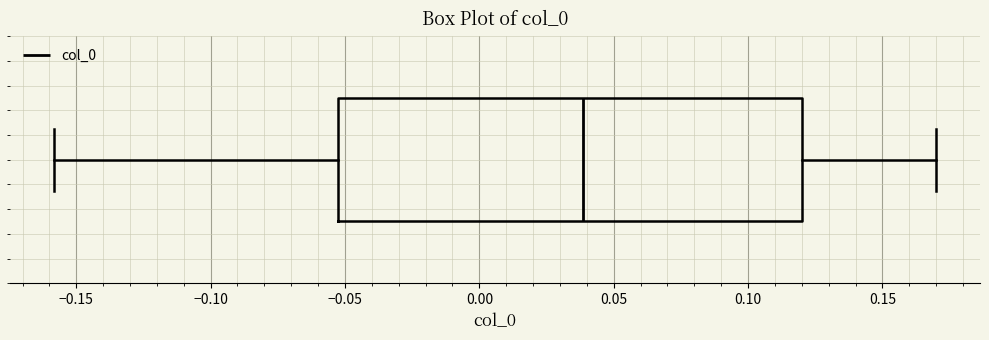

Read this box plot against the x-axis: the position of the median line, the range covered by the box, and the ends of both whiskers. The values are not printed on the chart, so give them approximately, as read against the axis.

median 0.04, box -0.05 to 0.12, whiskers -0.16 to 0.17